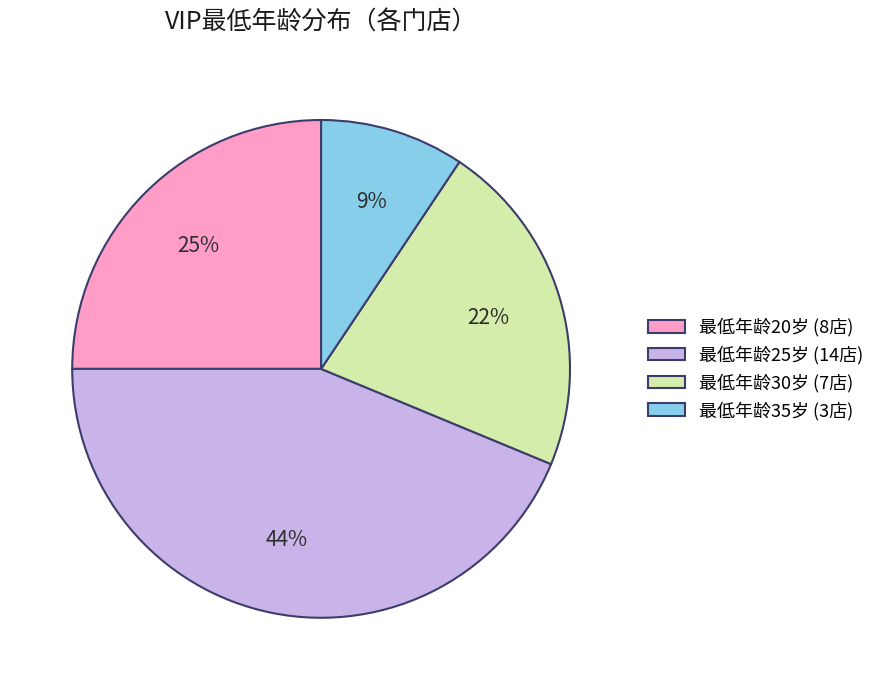

To the nearest percent, what is the average slice percentage?

25%